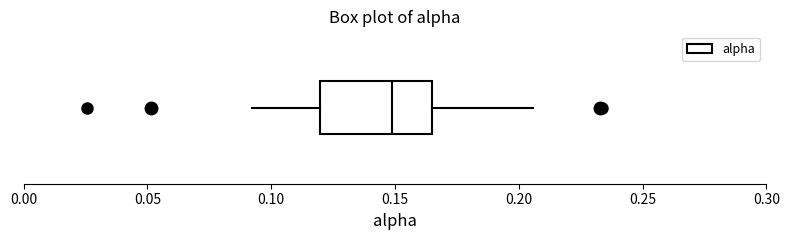

Where does the median line of the box sit on the x-axis? The values are not printed on the chart, so give them approximately, as read against the axis.

0.150